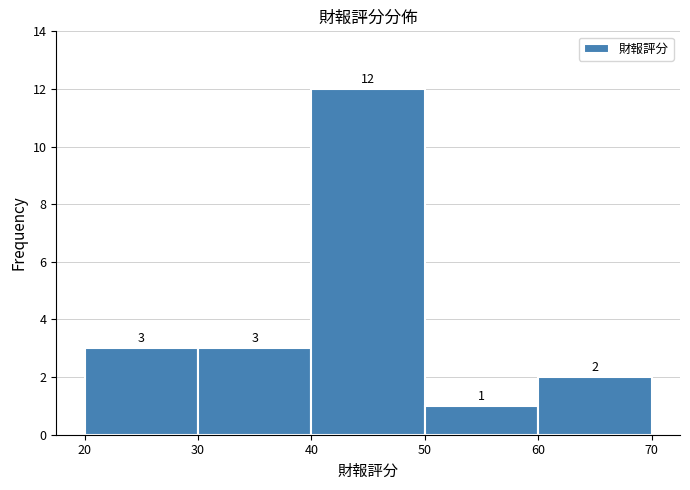

What is the height of the bar covering 60 to 70 on the x-axis?

2